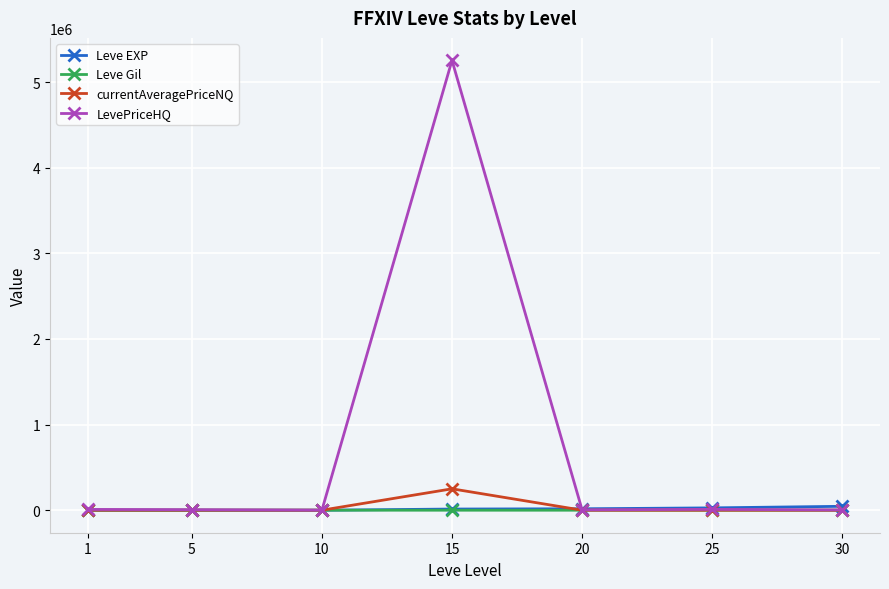

How many categories are shown in the chart?

7